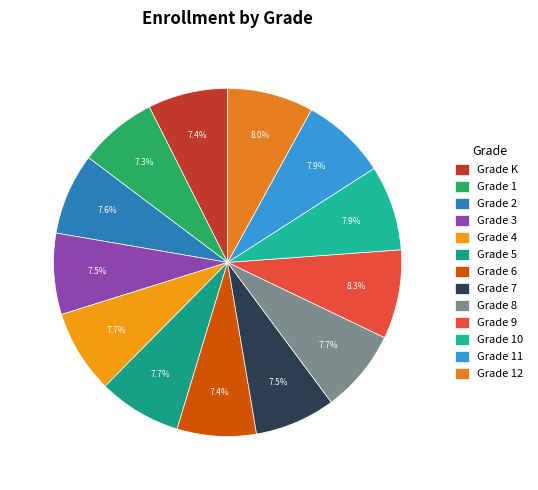

Is it true that Grade 6 is 7% of the pie?

True